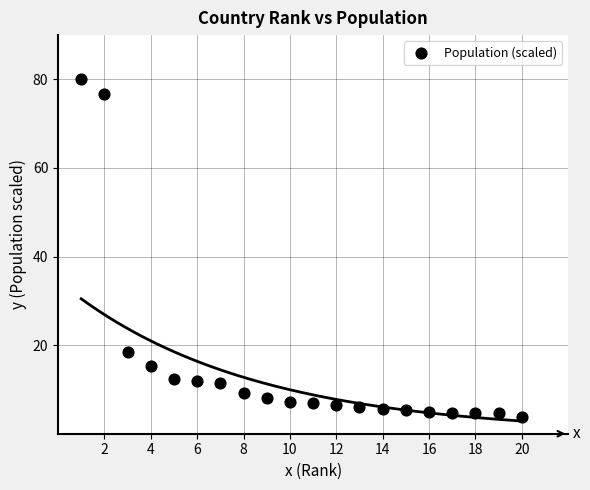

What Y value in the scatter plot is closest to 41?

18.4